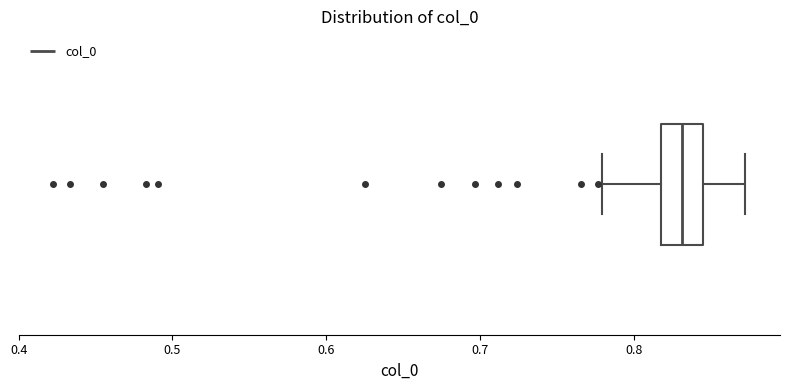

Read this box plot against the x-axis: the position of the median line, the range covered by the box, and the ends of both whiskers. The values are not printed on the chart, so give them approximately, as read against the axis.

median 0.83, box 0.82 to 0.85, whiskers 0.78 to 0.87